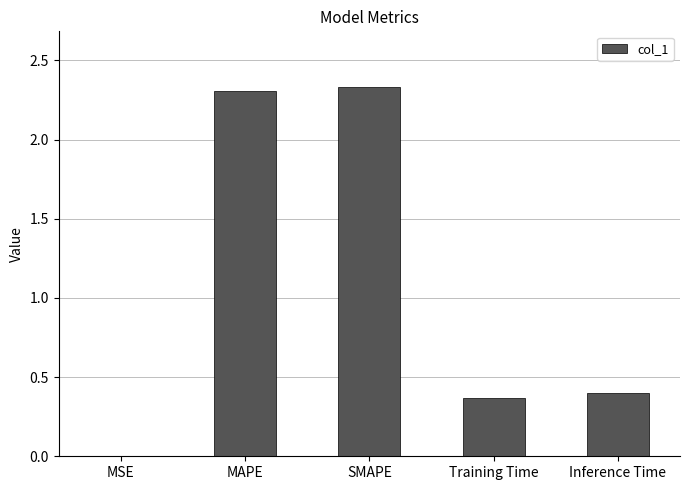

Between Training Time and MAPE, which is larger?

MAPE